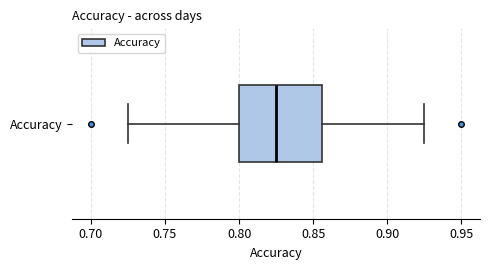

Where is the left edge of the box for Accuracy on the x-axis? The values are not printed on the chart, so give them approximately, as read against the axis.

0.800